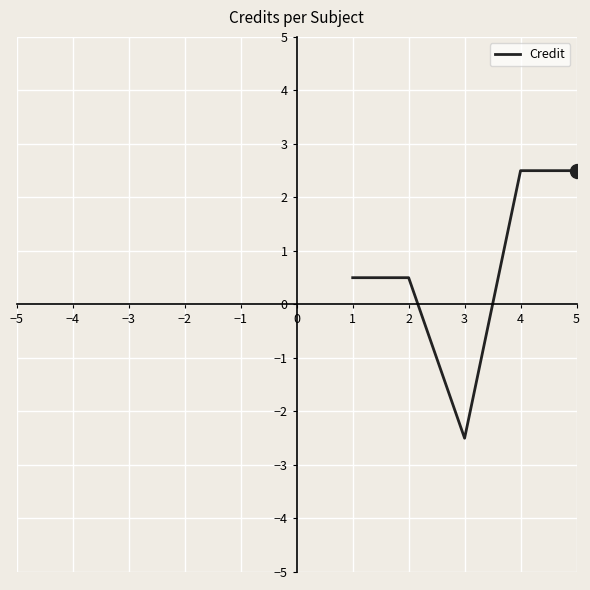

How many lines are shown in the chart?

1